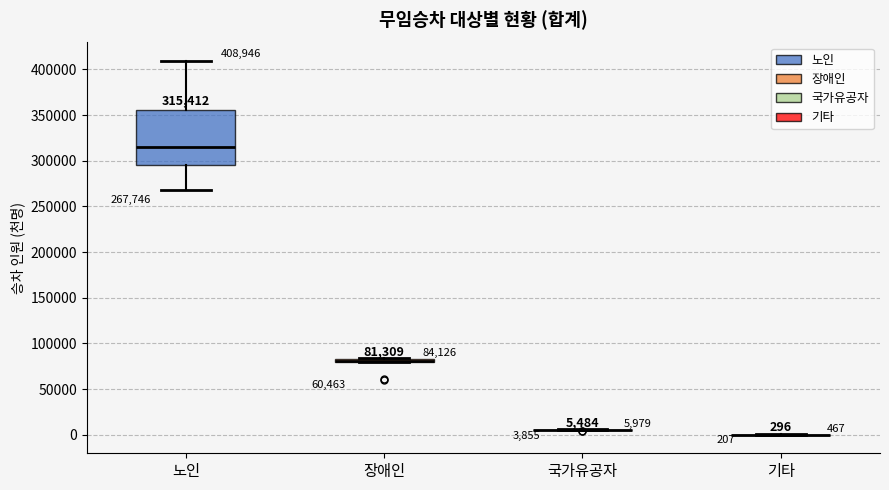

Comparing the boxes themselves (not the whiskers), which one is the tallest?

노인